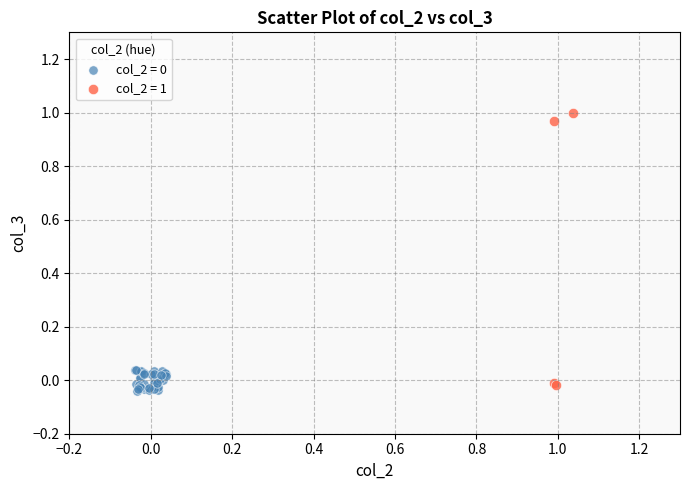

Which series reaches the maximum Y coordinate?

col_2 = 1